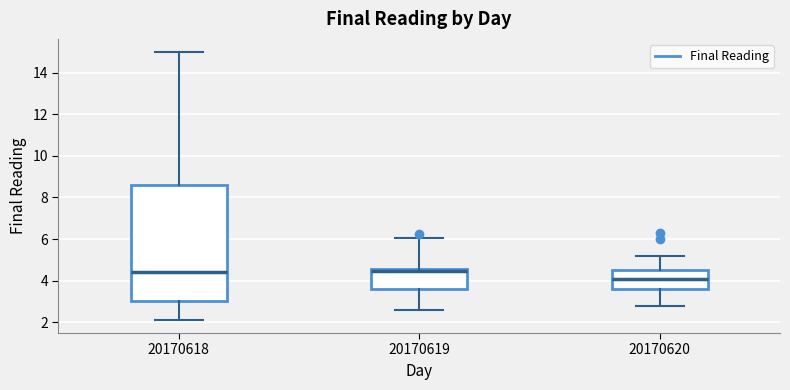

Reading left to right, read every box against the y-axis: the position of its median line, the range the box covers, and the ends of its whiskers. The values are not printed on the chart, so give them approximately, as read against the axis.

20170618: median 4.4, box 3.0 to 8.6, whiskers 2.2 to 15.0
20170619: median 4.4, box 3.6 to 4.6, whiskers 2.6 to 6.0
20170620: median 4.2, box 3.6 to 4.6, whiskers 2.8 to 5.2